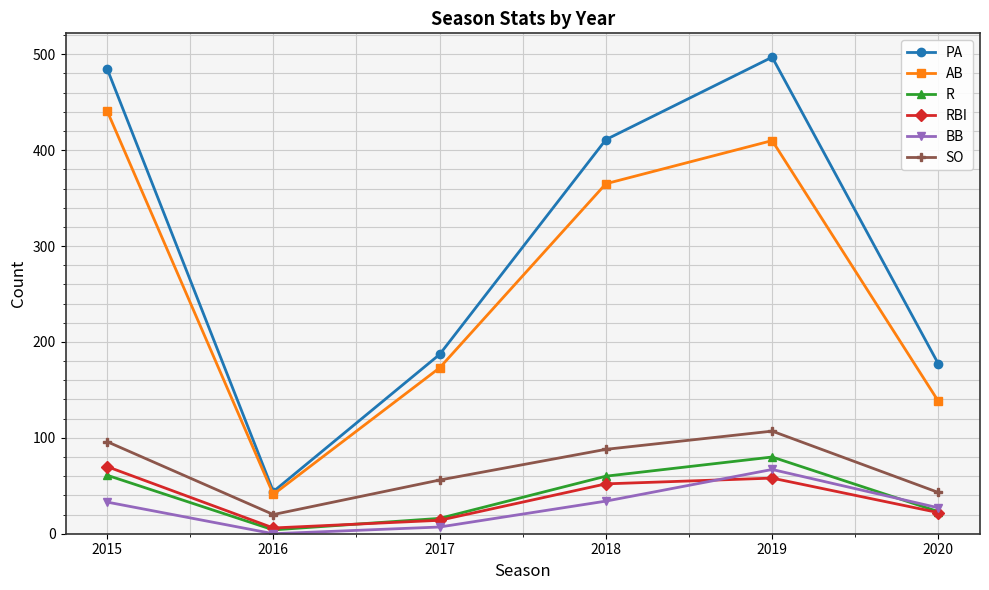

What is the difference between the SO values at 2018 and 2017?

32